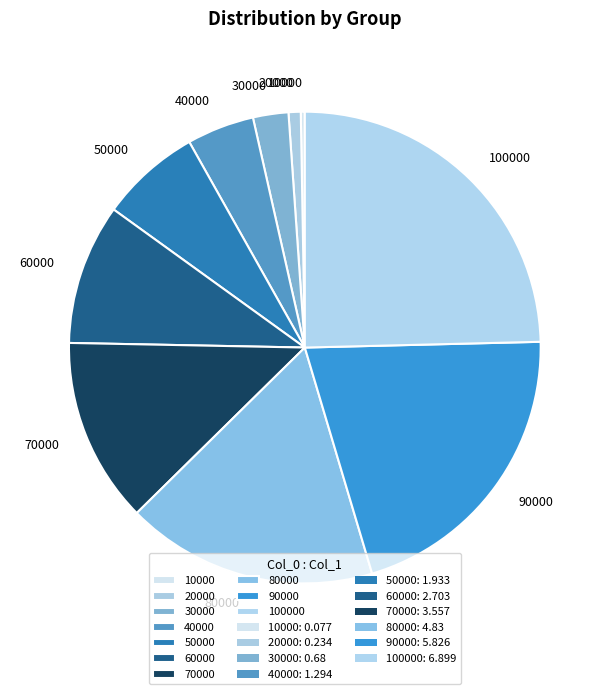

Does any single category account for the majority?

No